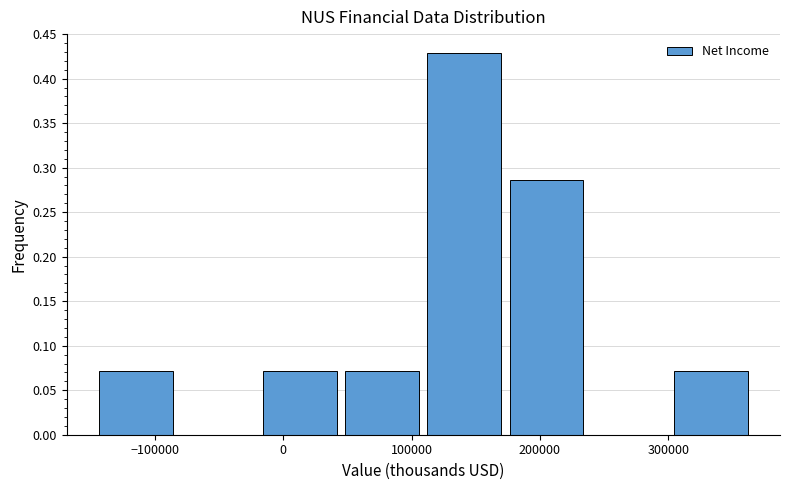

What is the height of the bar covering -20000 to 50000 on the x-axis? Neither the bar edges nor the heights are printed on the chart, so give them approximately, as read against the axes.

0.070